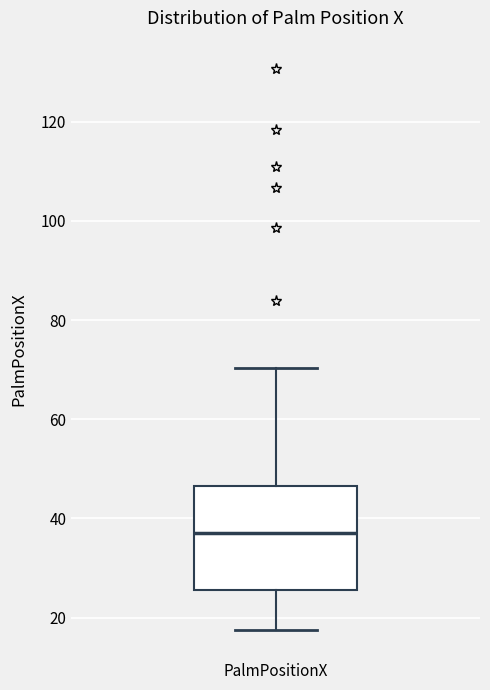

Read this box plot against the y-axis: the position of the median line, the range covered by the box, and the ends of both whiskers. The values are not printed on the chart, so give them approximately, as read against the axis.

median 36, box 26 to 46, whiskers 18 to 70